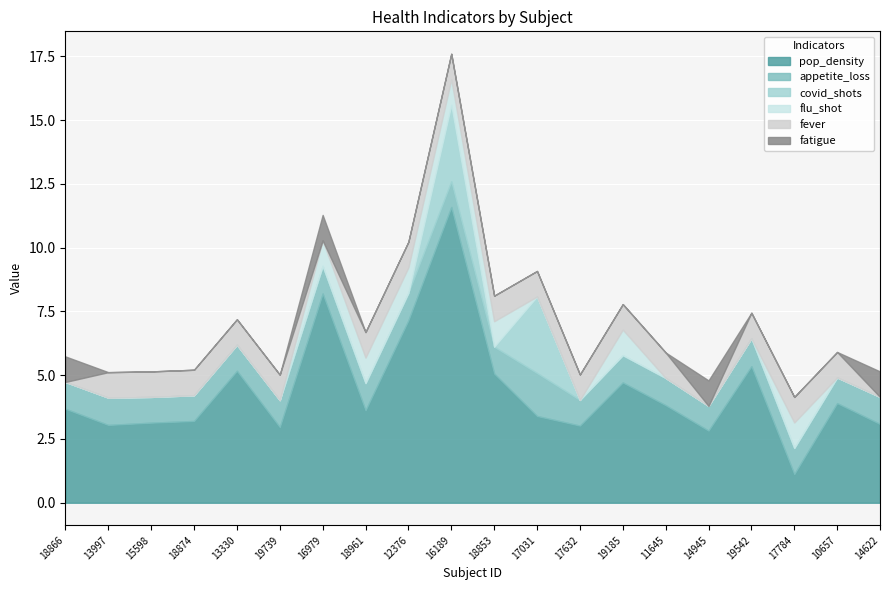

Rank the series by their maximum value, from highest to lowest.

pop_density, covid_shots, appetite_loss, flu_shot, fever, fatigue